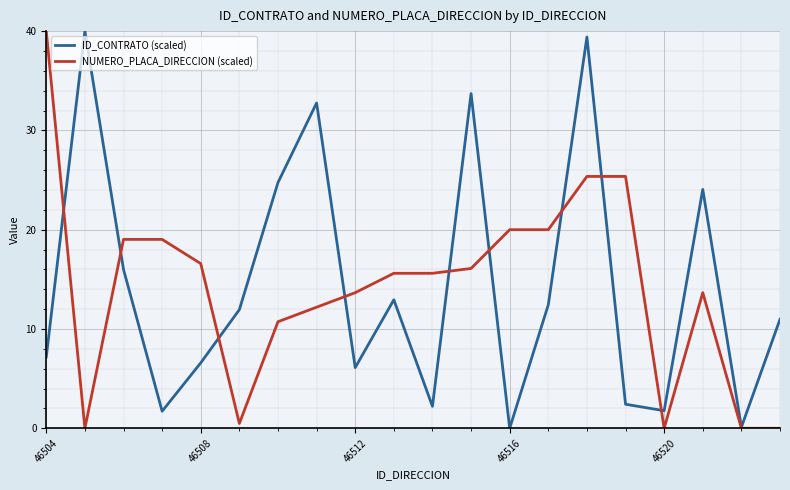

After their last crossing, which series has the higher values: NUMERO_PLACA_DIRECCION (scaled) or ID_CONTRATO (scaled)?

ID_CONTRATO (scaled)